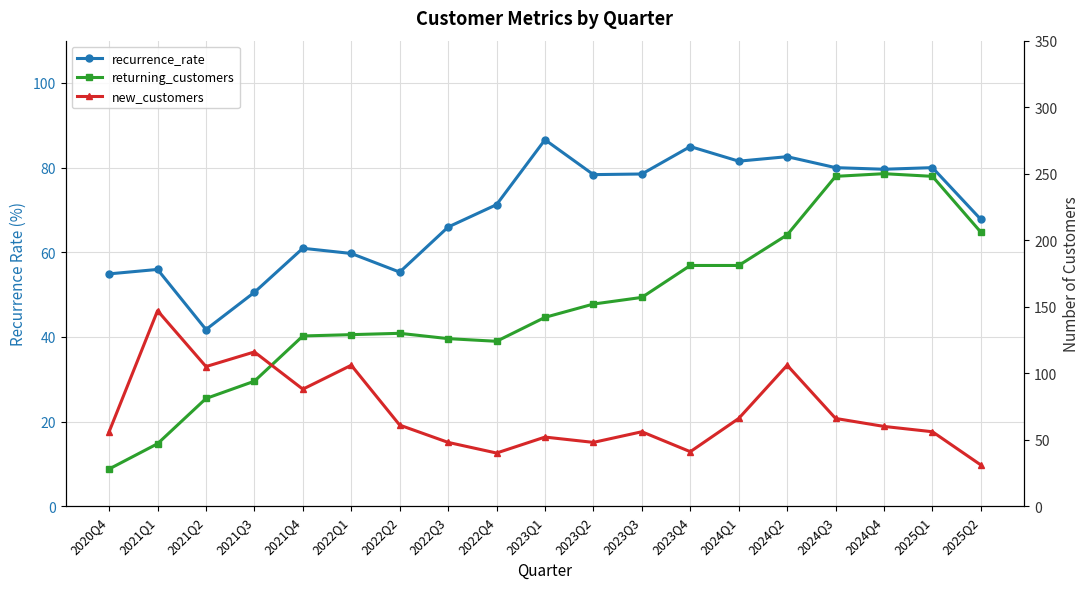

How many lines are shown in the chart?

3